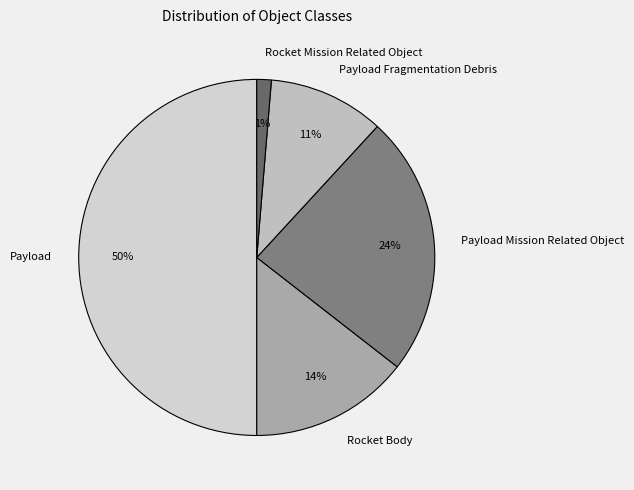

To the nearest percent, what is the combined percentage of Payload Mission Related Object and Payload?

74%